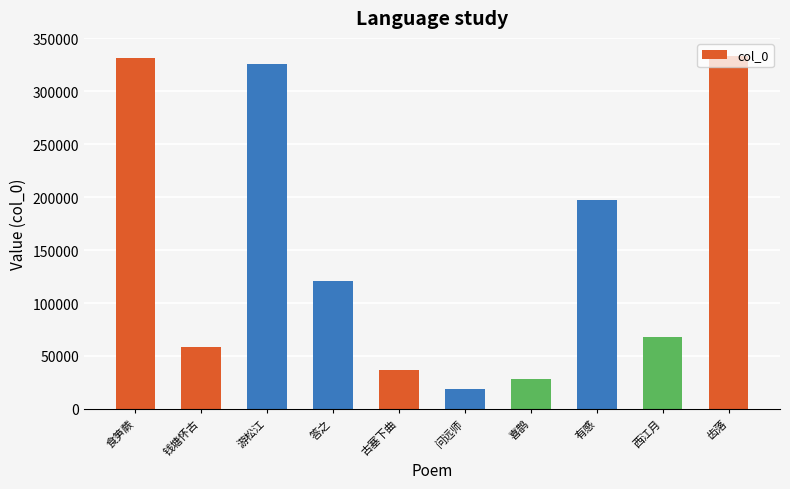

At which label does the data first exceed 120876?

食笋蕨